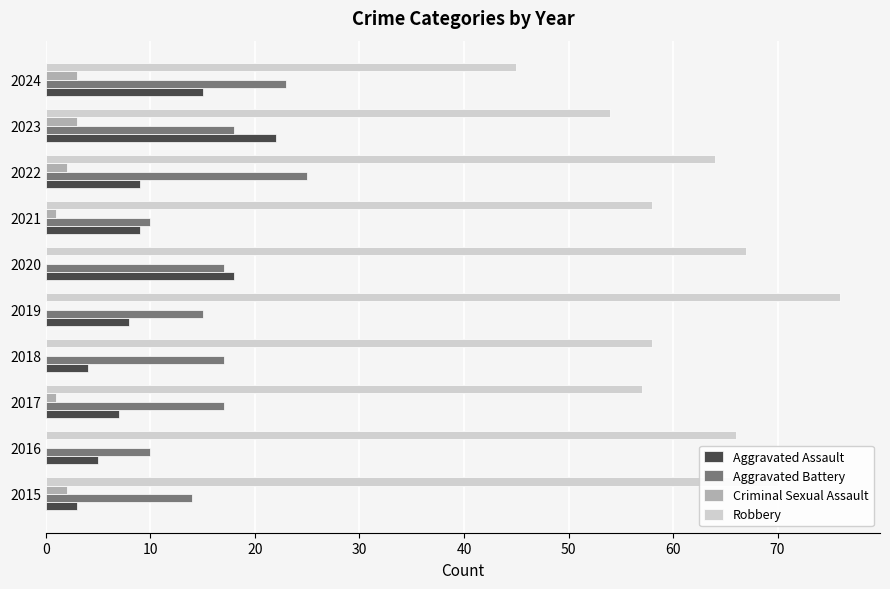

Which category has the highest value across all series?

2019